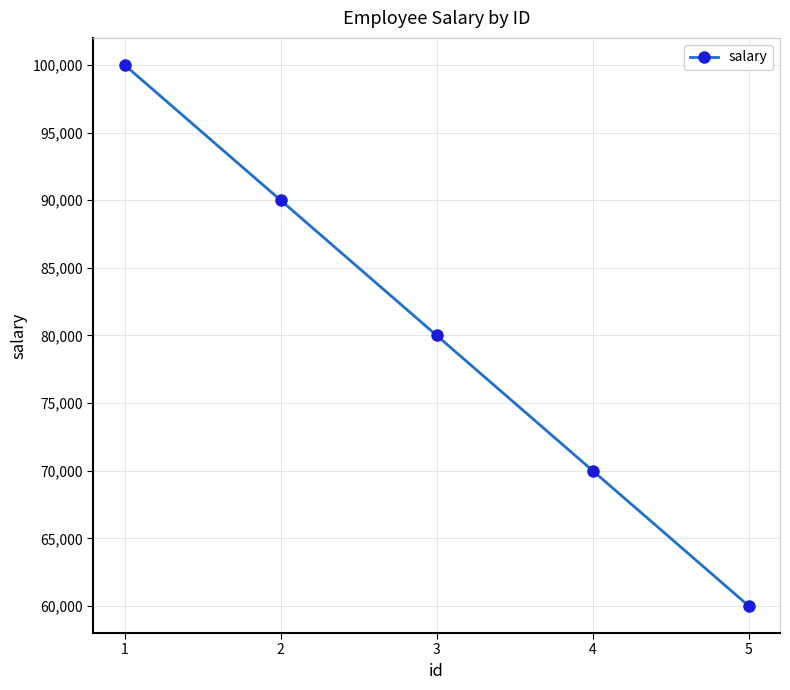

How many data points does each series have?

5